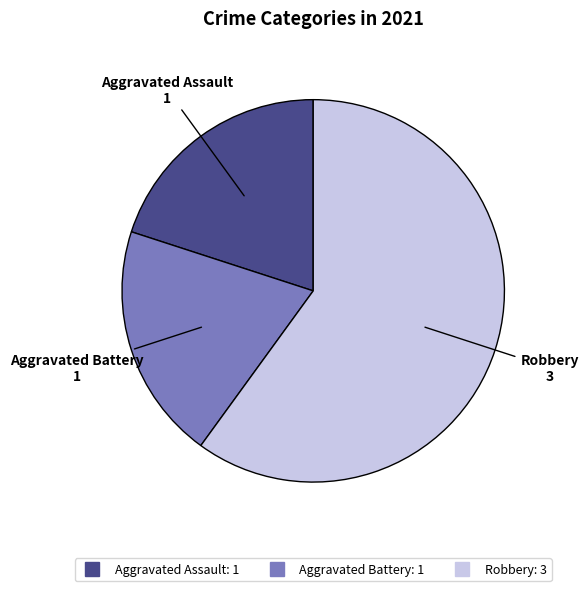

Is there any slice that represents more than half of the pie?

Yes